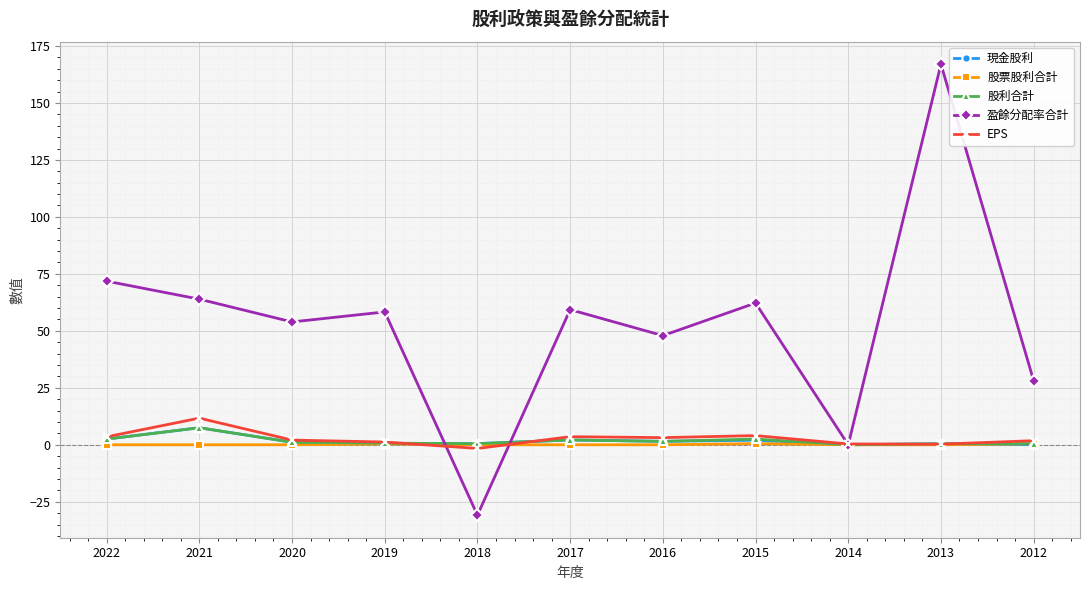

Between 2022 and 2017, which series saw the biggest shift?

盈餘分配率合計